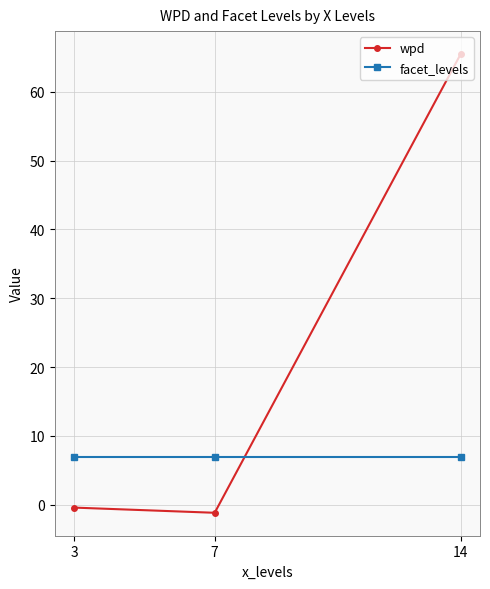

What is the sum of all facet_levels values?

21.0